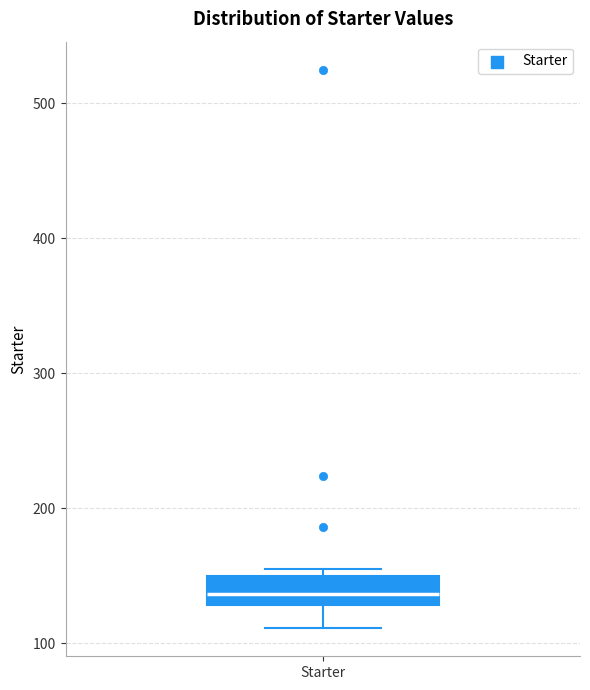

Read this box plot against the y-axis: the position of the median line, the range covered by the box, and the ends of both whiskers. The values are not printed on the chart, so give them approximately, as read against the axis.

median 140, box 130 to 150, whiskers 110 to 160